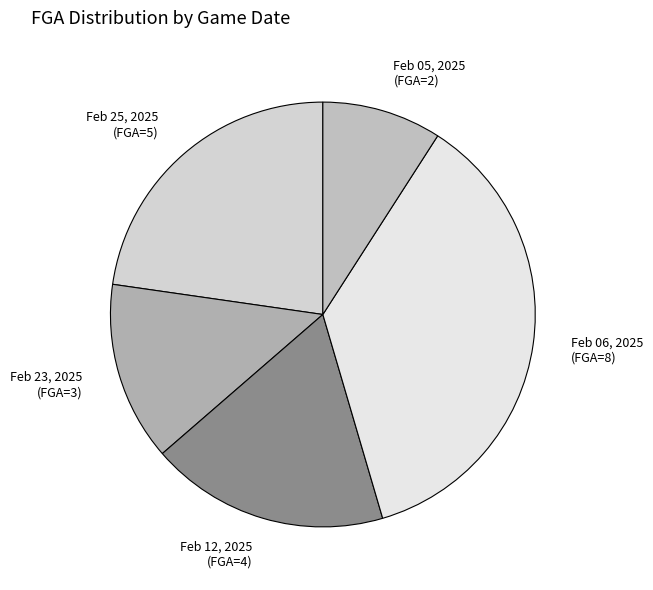

Which has a higher value, Feb 05, 2025 or Feb 25, 2025?

Feb 25, 2025